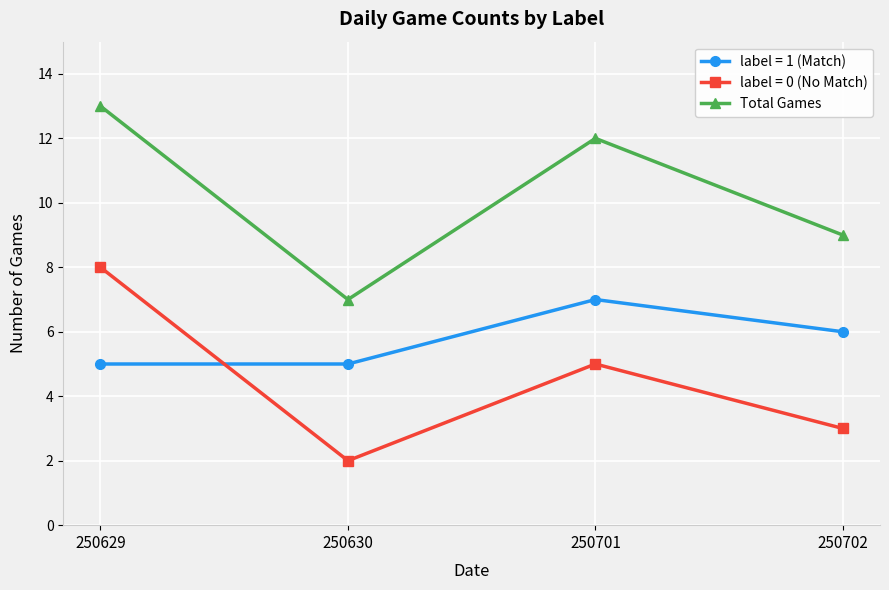

What is the difference between the maximum and minimum values in the Total Games series?

6